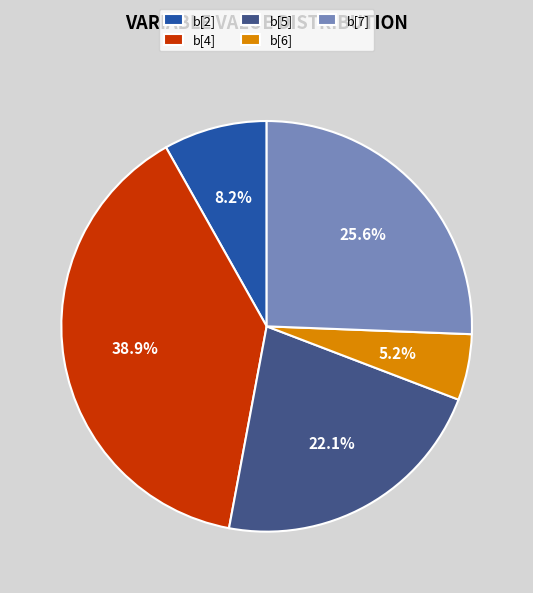

Is b[5] the majority of the pie?

No